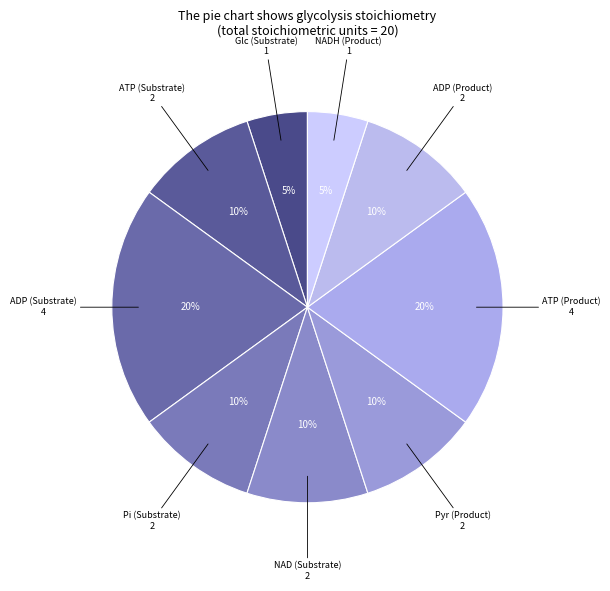

Is there a majority slice in this chart?

No